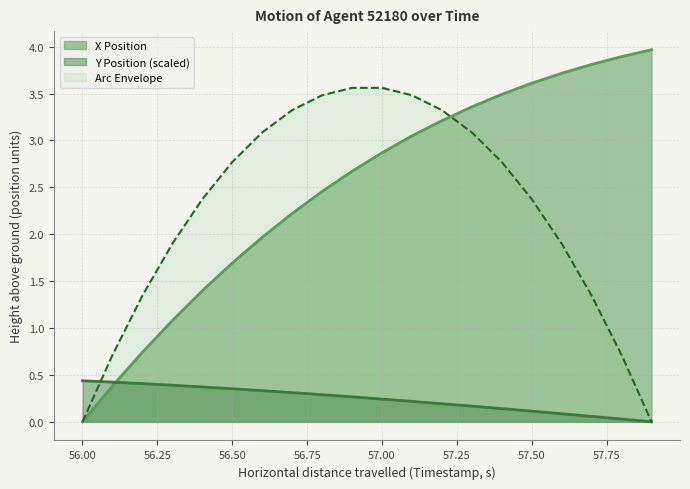

What is the difference between the highest and lowest values at 57.7?

3.8